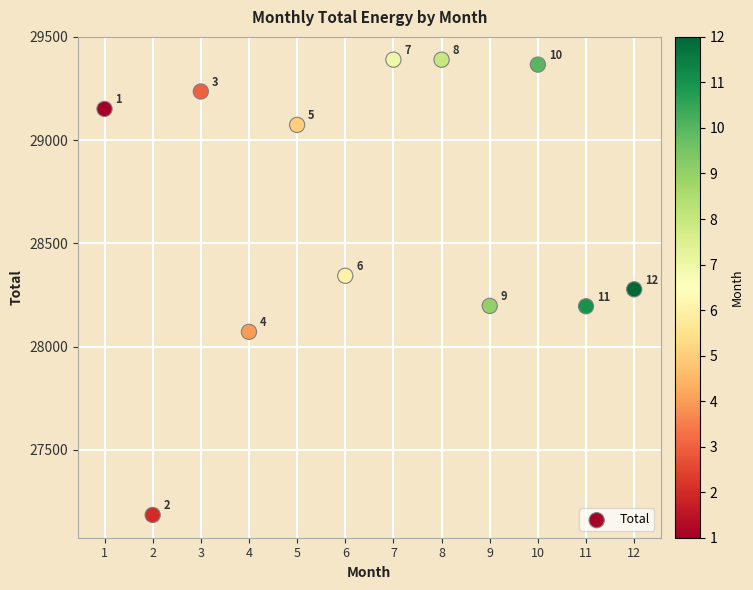

What Y value in the scatter plot is closest to 28286?

28277.1